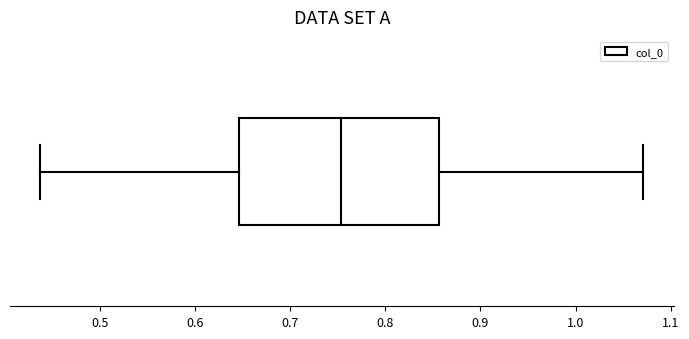

Where is the left edge of the box on the x-axis? The values are not printed on the chart, so give them approximately, as read against the axis.

0.65